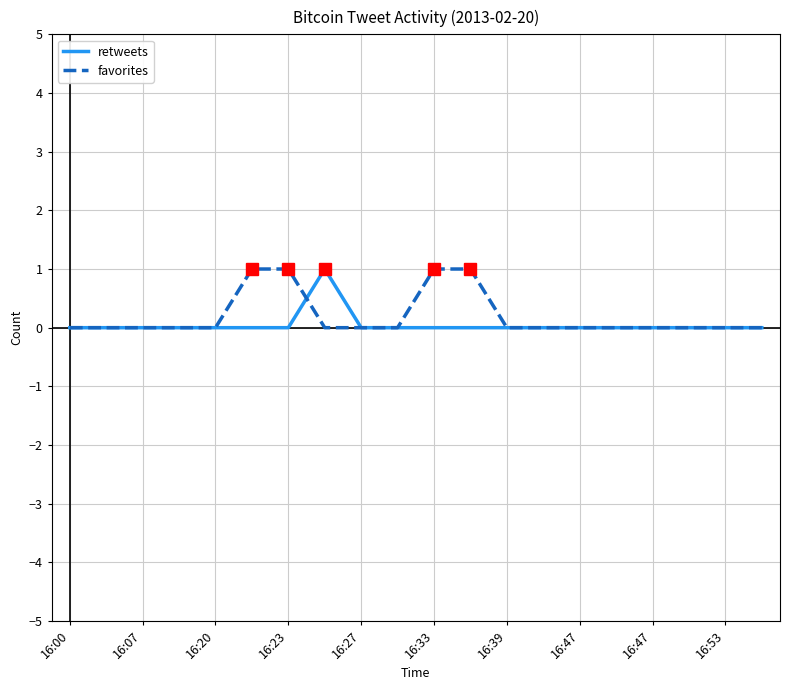

At how many categories does at least one series exceed 0?

5